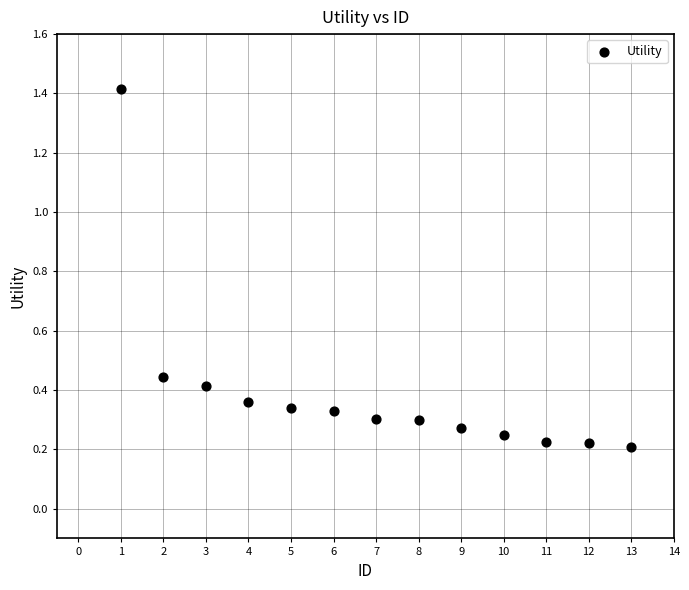

What is the range of X values (max minus min)?

12.0